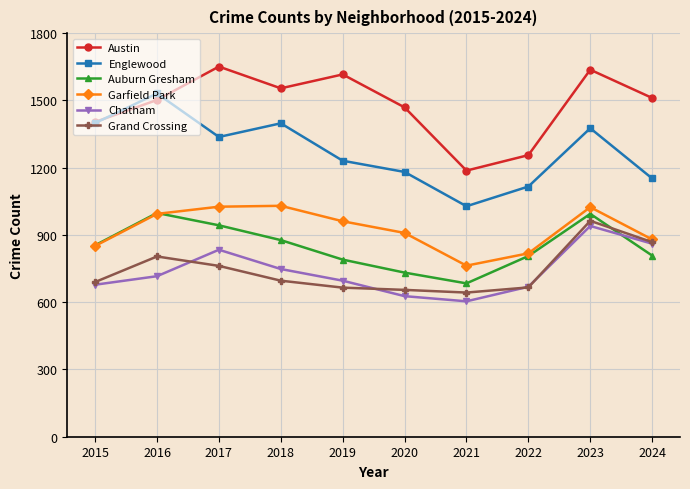

How many lines are shown in the chart?

6